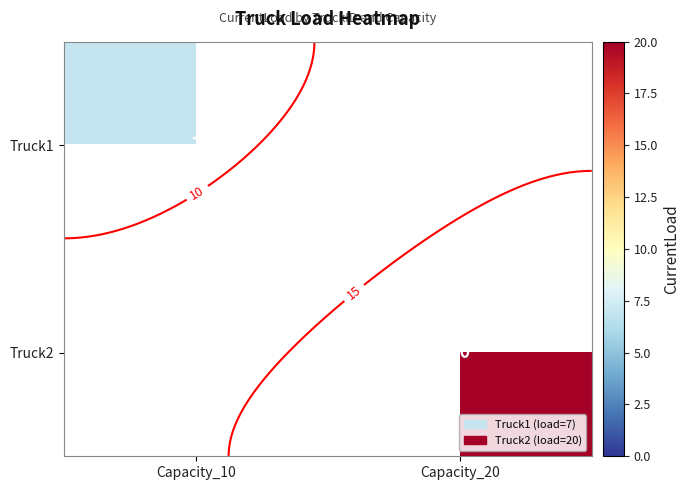

Rank the categories by Truck2 value from highest to lowest.

Capacity_10, Capacity_20